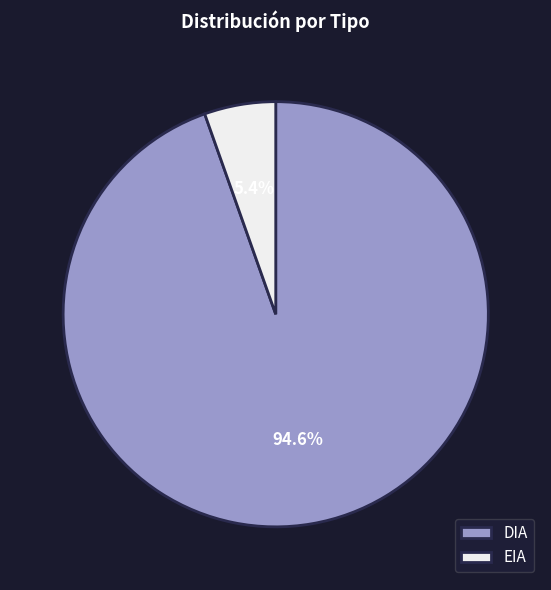

To the nearest percent, what portion does DIA represent?

95%